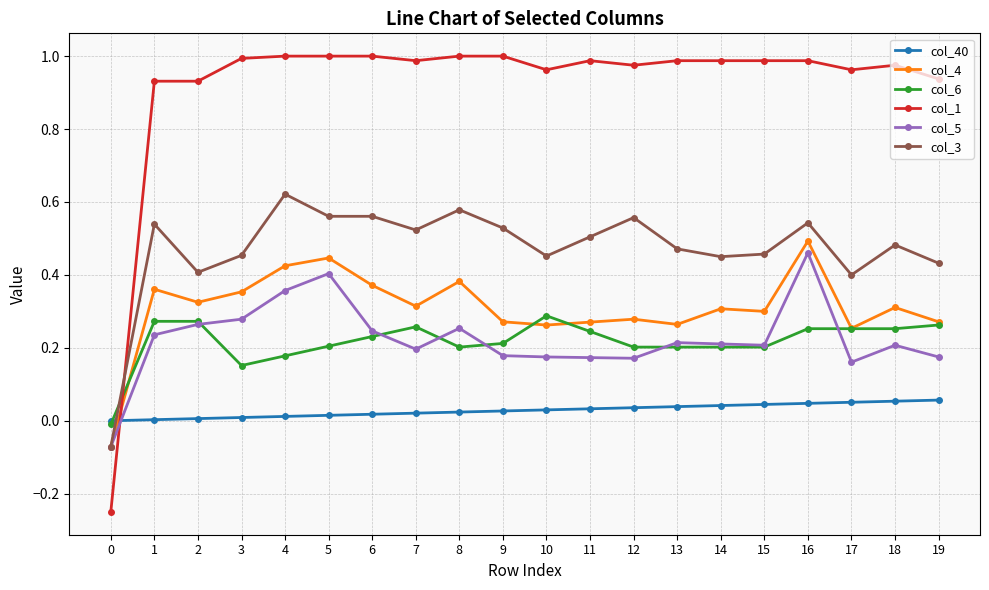

Is it true that col_3 equals 0.8 at 4?

False